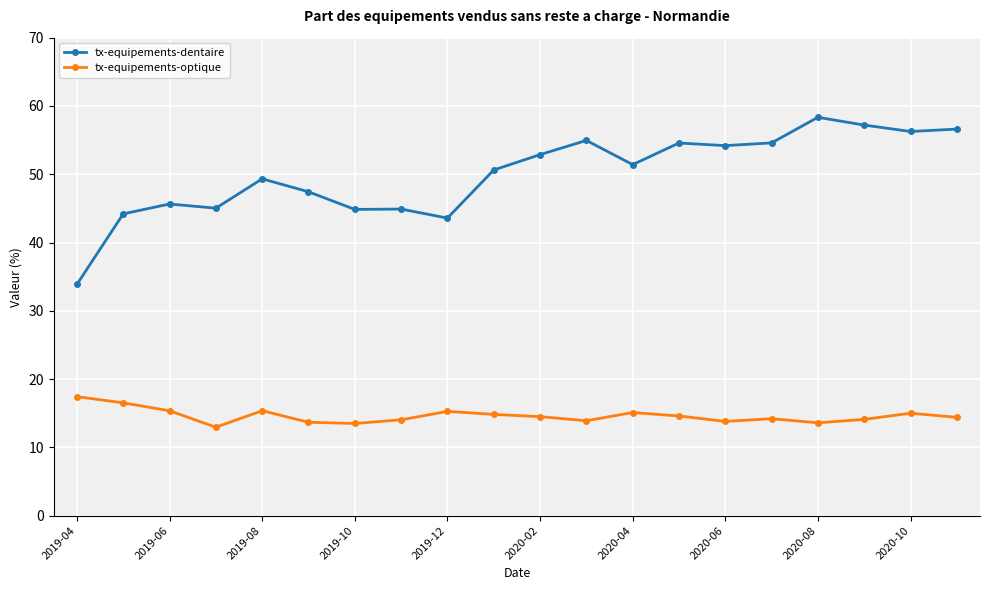

What is the maximum value shown in the chart?

58.3